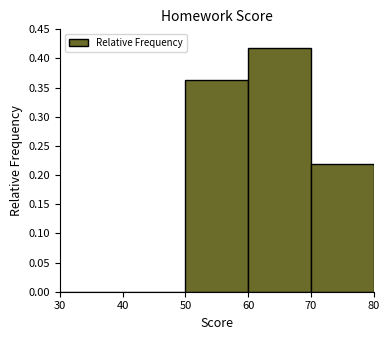

How tall is the bar that spans 60 to 70 on the x-axis? The values are not printed on the chart, so give them approximately, as read against the axis.

0.420